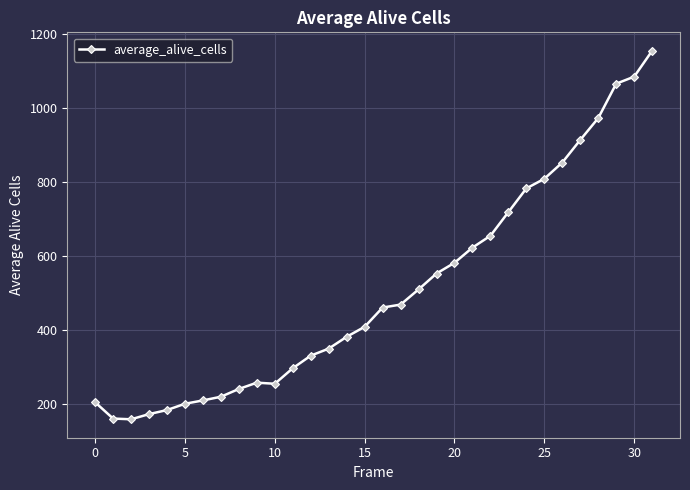

What is the difference between the second highest and second lowest values?

924